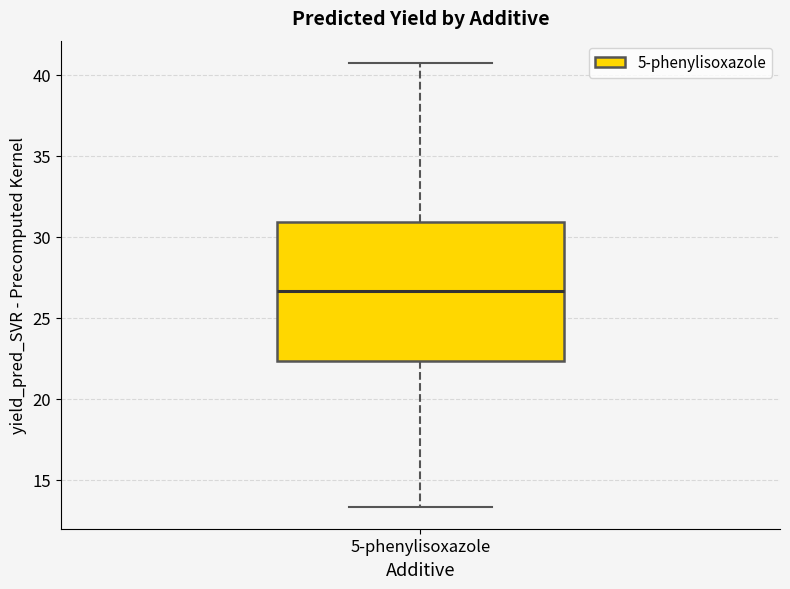

Where does the upper whisker of the box for 5-phenylisoxazole end on the y-axis? The values are not printed on the chart, so give them approximately, as read against the axis.

40.5